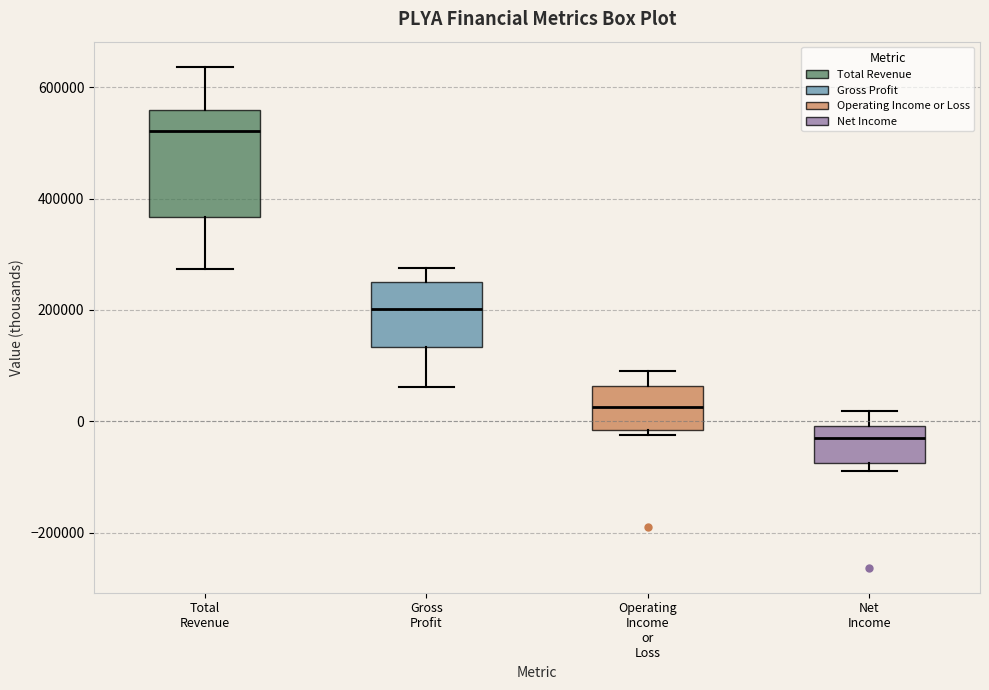

Where does the lower whisker of the box for Gross Profit end on the y-axis? The values are not printed on the chart, so give them approximately, as read against the axis.

60000